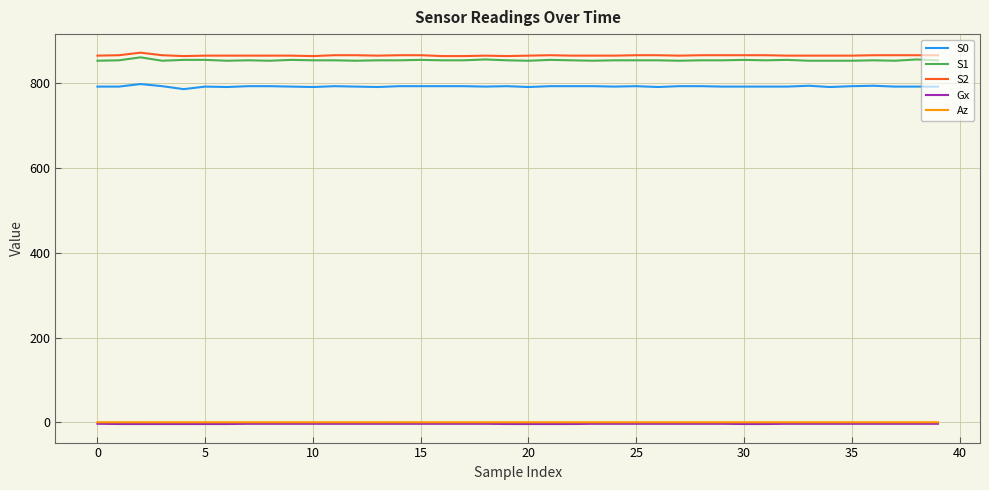

What is the highest value of the S0 series?

798.0